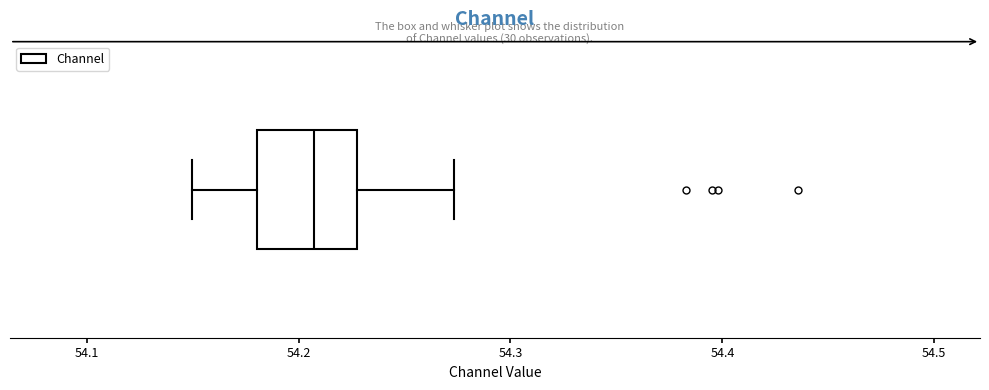

Where is the left edge of the box on the x-axis? The values are not printed on the chart, so give them approximately, as read against the axis.

54.18